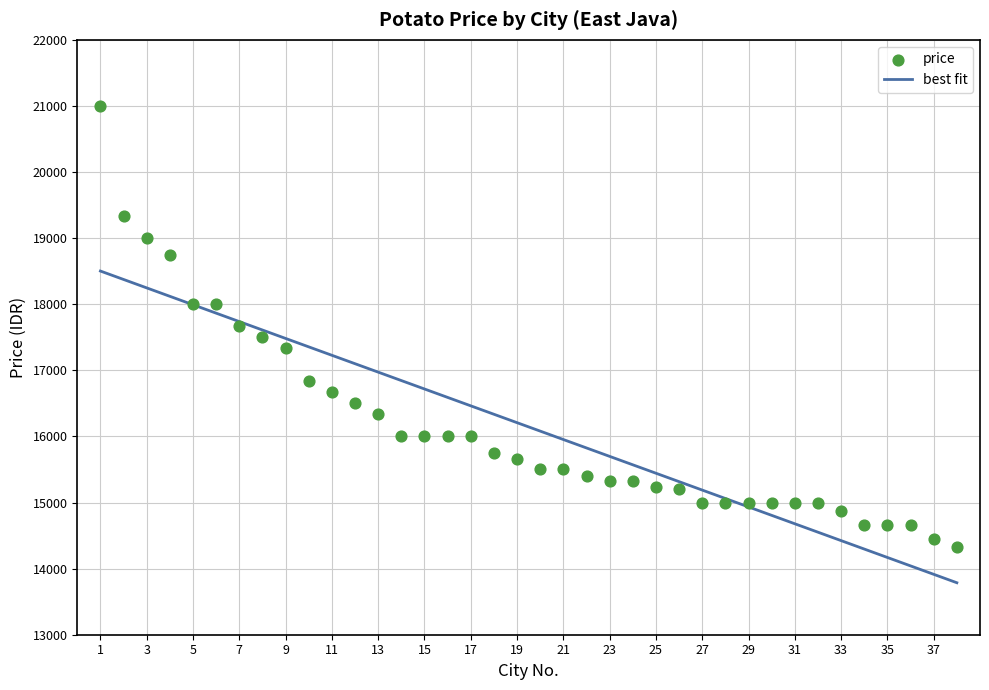

What is the range of Y values (max minus min)?

6667